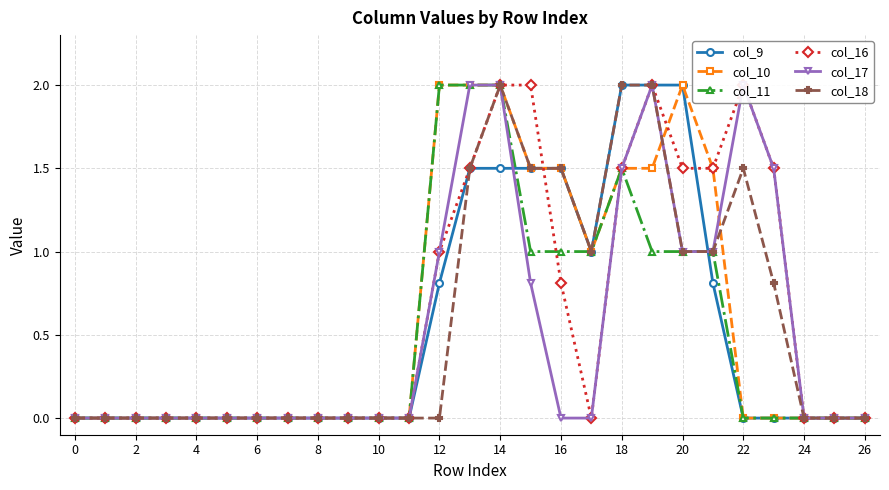

What is the difference between the col_11 values at 14 and 20?

1.0